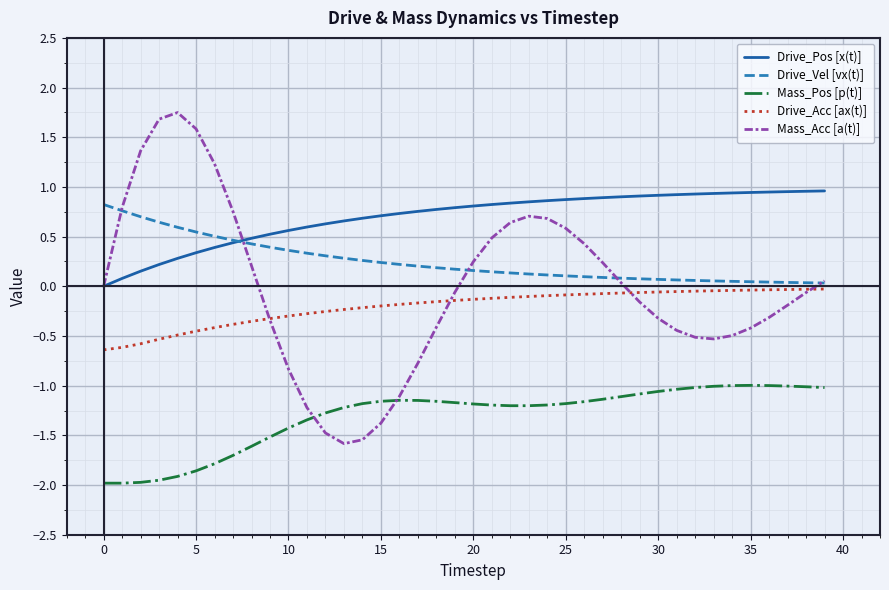

How many categories are shown in the chart?

40